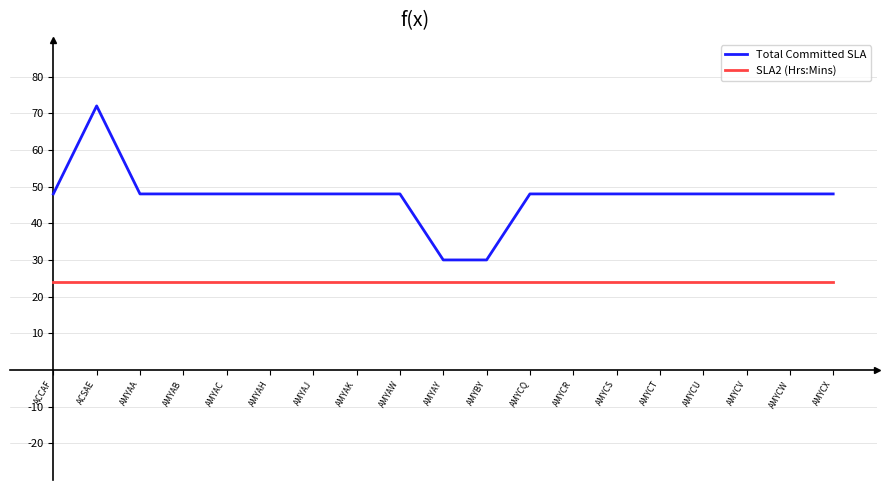

Is it true that Total Committed SLA equals 48 at AMYAJ?

True